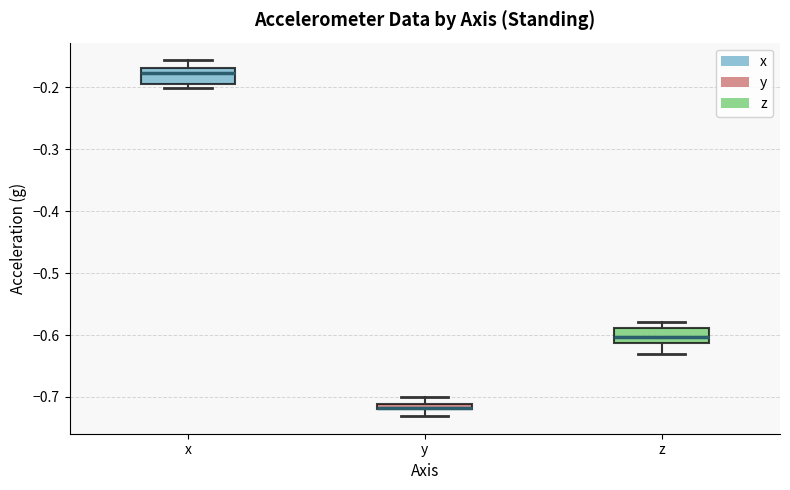

Where is the upper edge of the box for z on the y-axis? The values are not printed on the chart, so give them approximately, as read against the axis.

-0.59